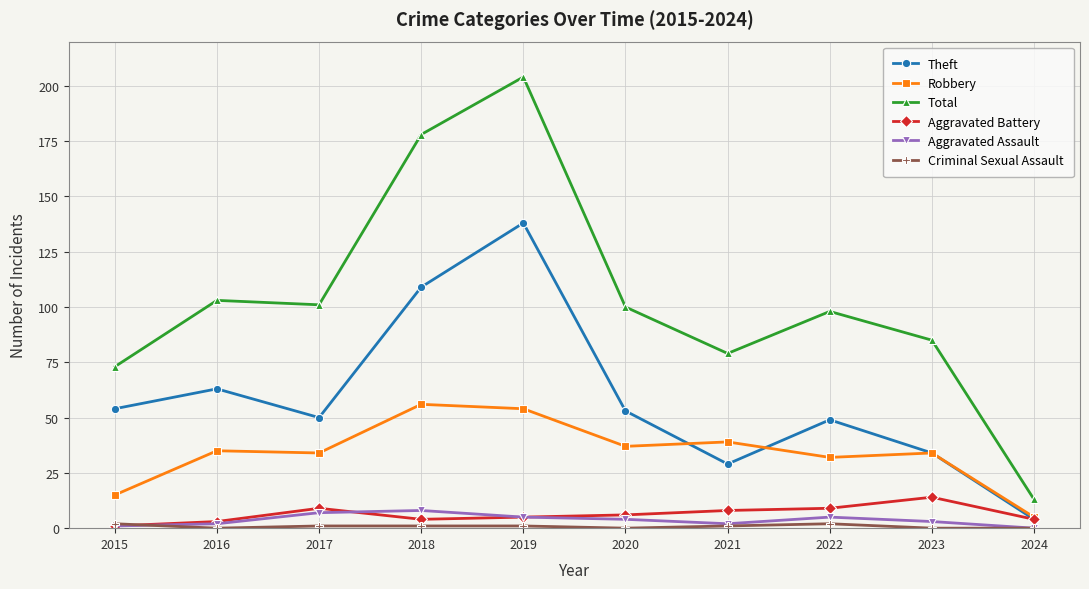

What is the difference between the second highest and minimum values in the Theft series?

105